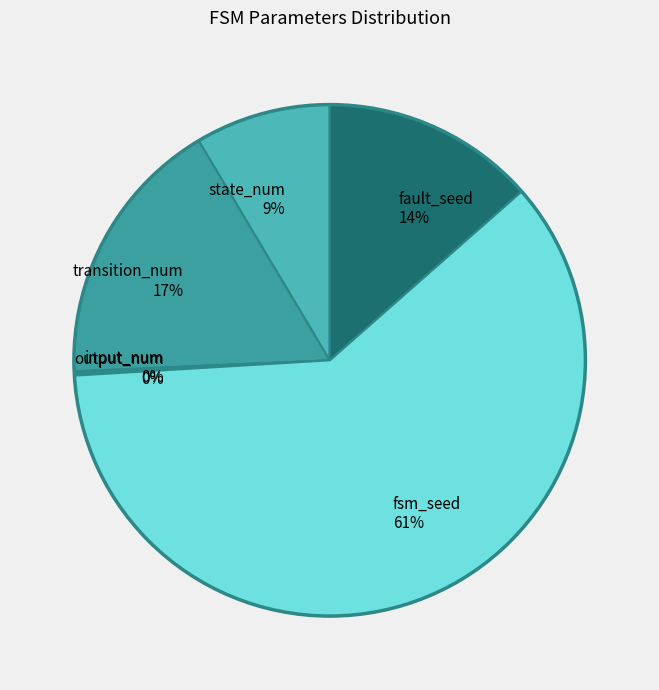

What percentage is the transition_num slice, to the nearest percent?

17%